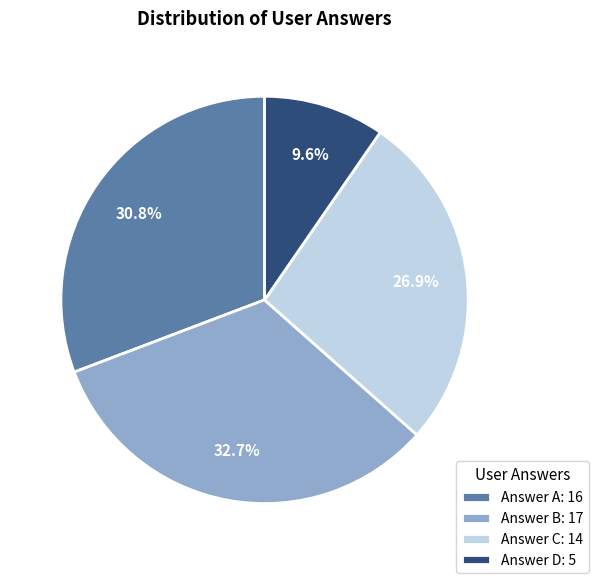

Which has a higher value, Answer A: 16 or Answer D: 5?

Answer A: 16